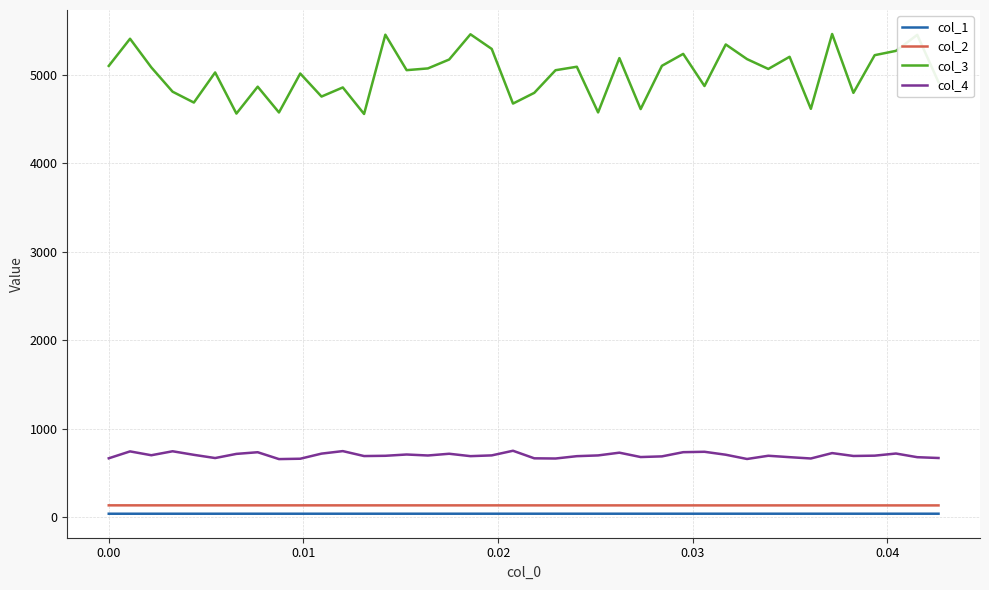

Which series has the largest total across all categories?

col_3